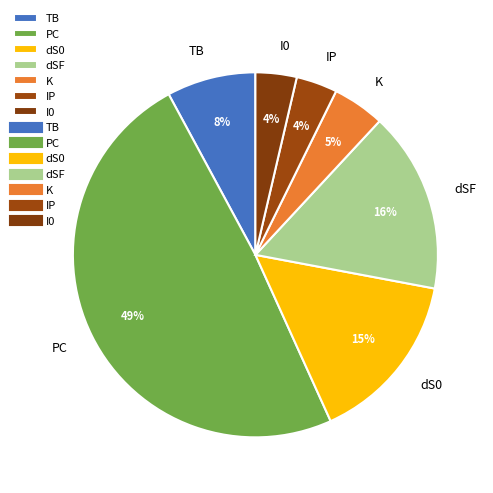

What is the largest slice in the pie chart?

PC